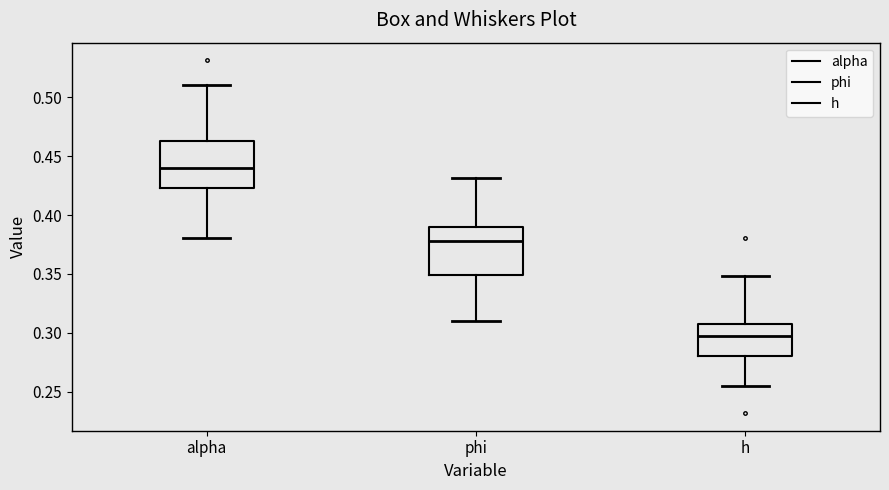

Where does the lower whisker of the box for alpha end on the y-axis? The values are not printed on the chart, so give them approximately, as read against the axis.

0.380